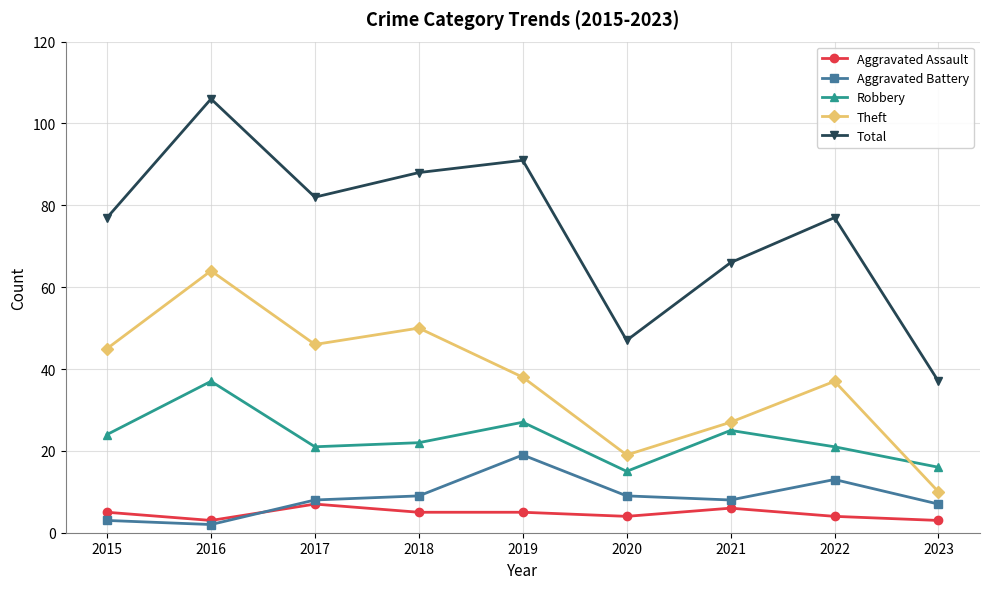

What is the spread (max minus min) of values at 2022?

73